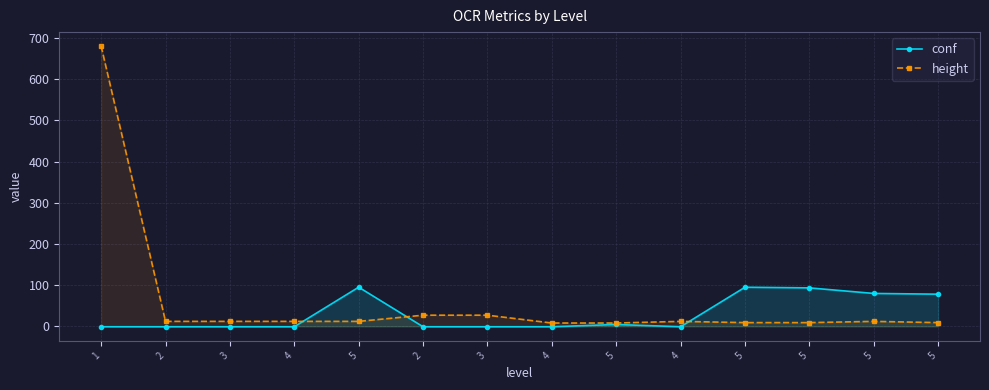

At which label does height first exceed 12?

1